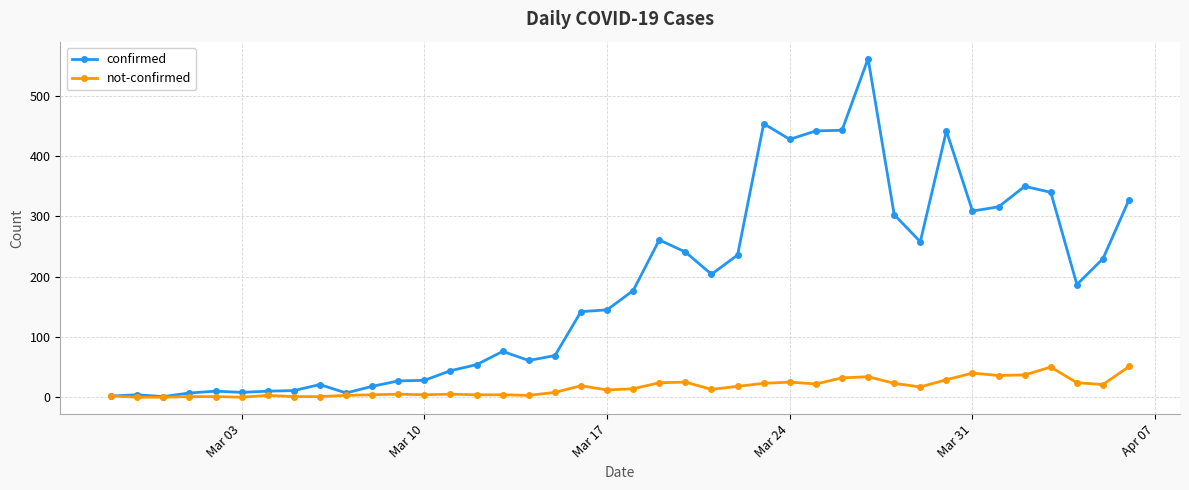

Which series has the largest total across all categories?

confirmed